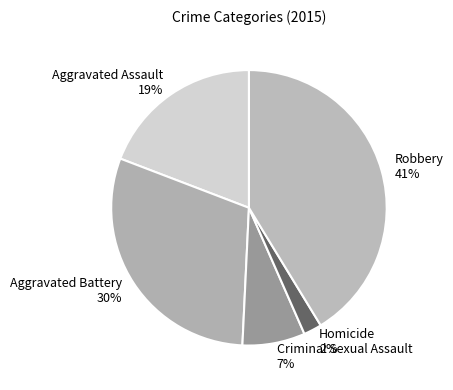

What is the ratio of the value at Homicide to the value at Aggravated Assault?

0.1